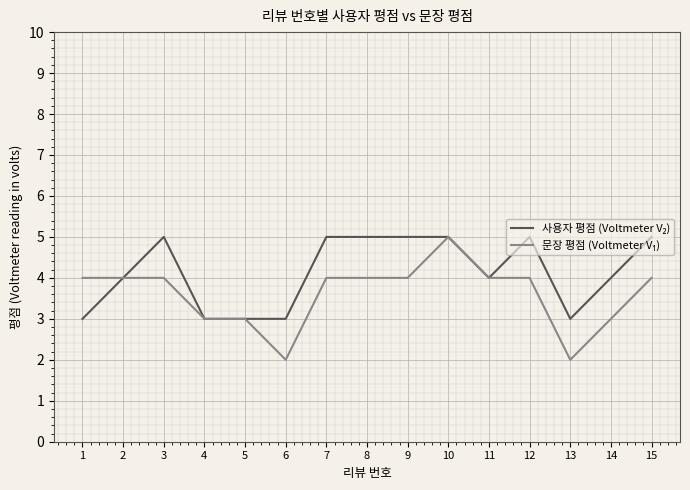

At which category is the sum across all series the highest?

10